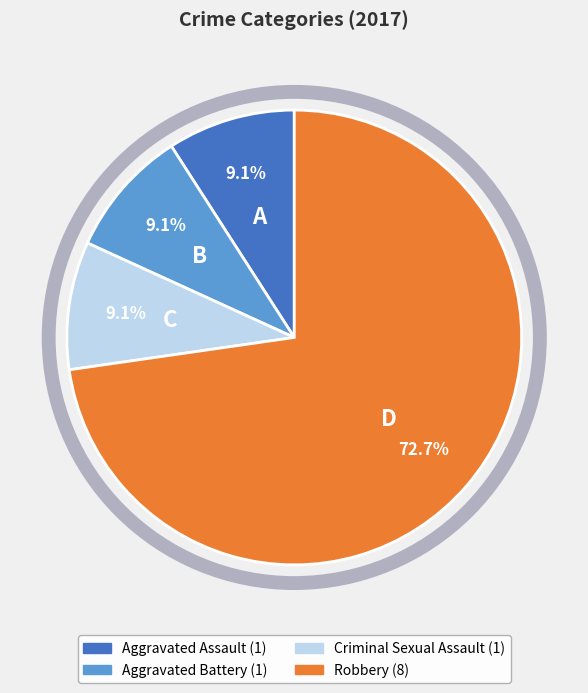

Is there a majority slice in this chart?

Yes